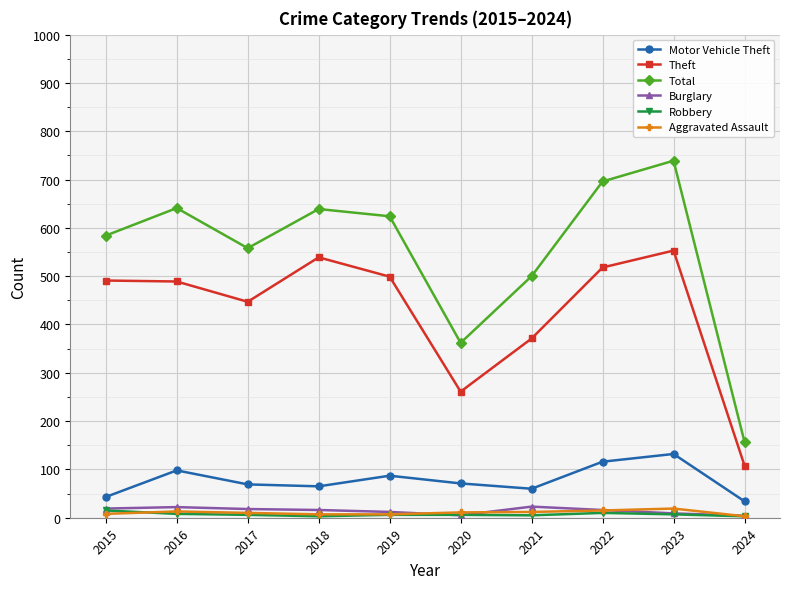

Between 2016 and 2017, which series saw the biggest shift?

Total